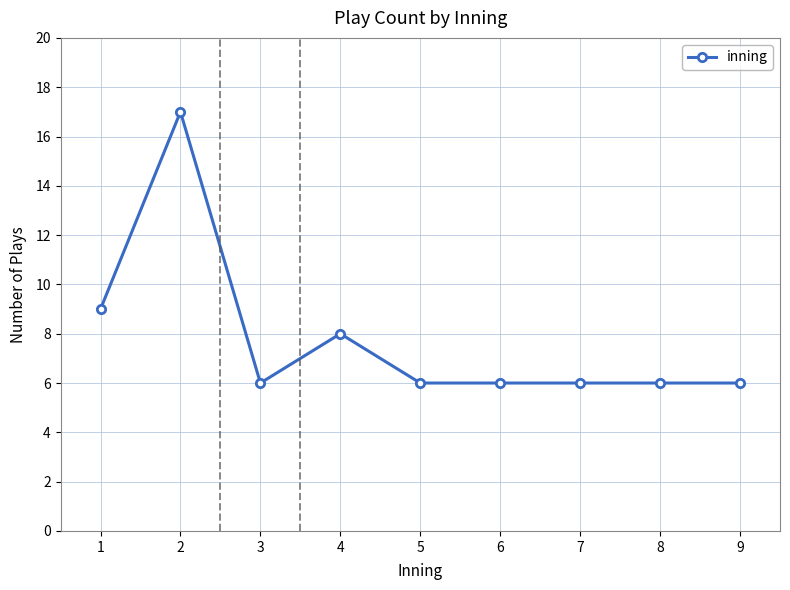

What is the value of the 5th point from the left?

6